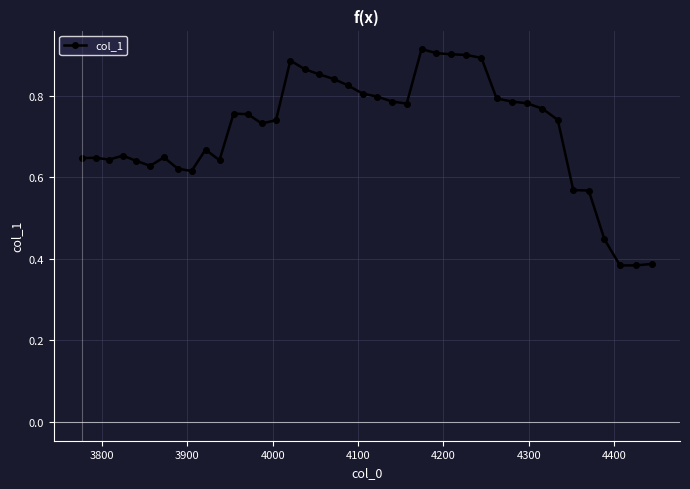

What is the sum of all values?

28.6